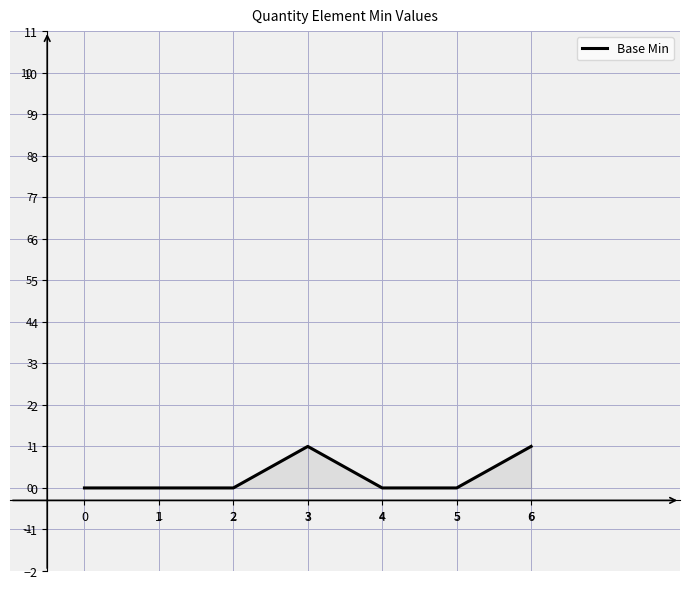

The chart shows a value of 1 at 5. True or false?

False